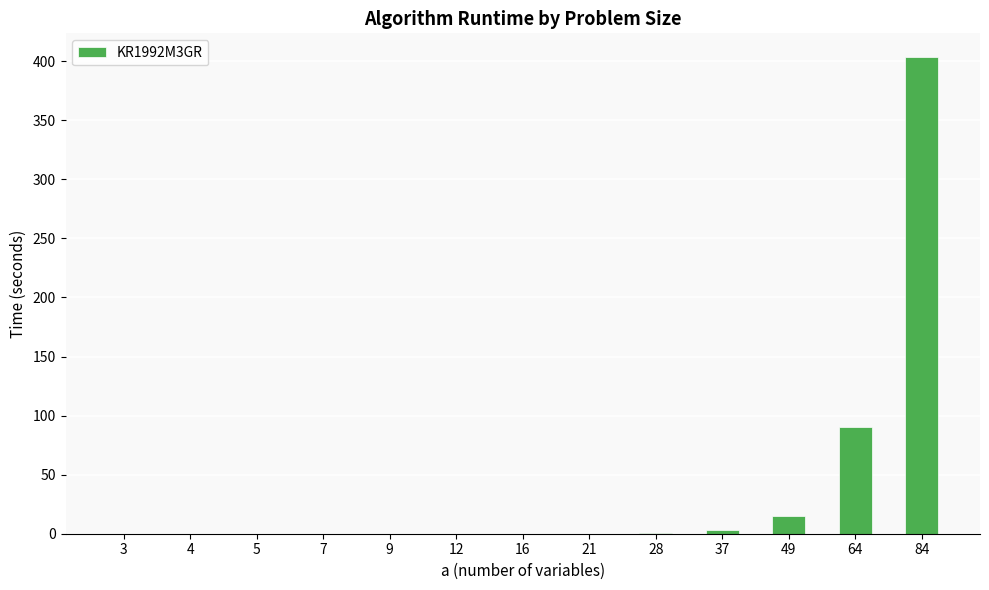

True or false: the data shows 14.9 at 49.

True